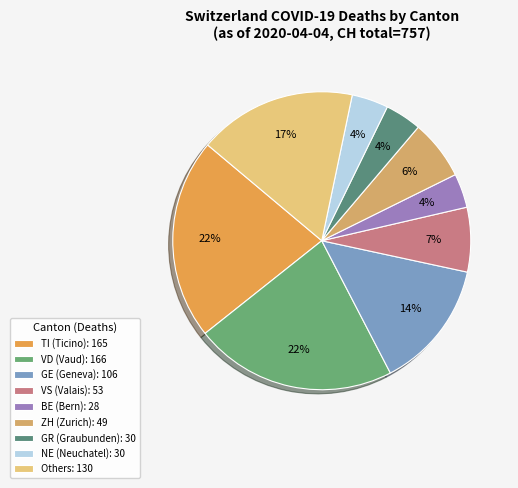

How many slices are in this pie chart?

9